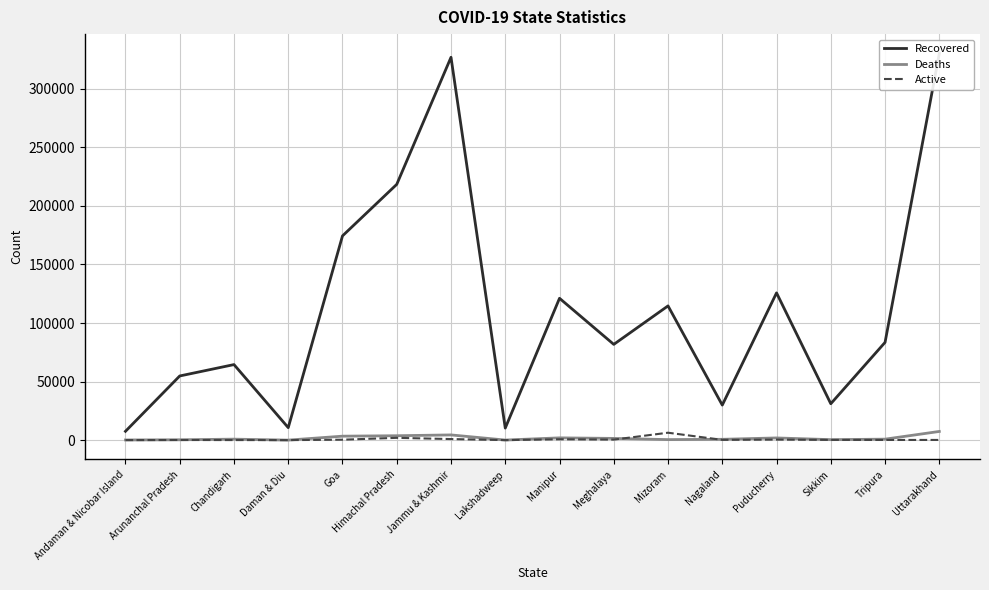

Where is Deaths nearest to the value 3702?

Himachal Pradesh